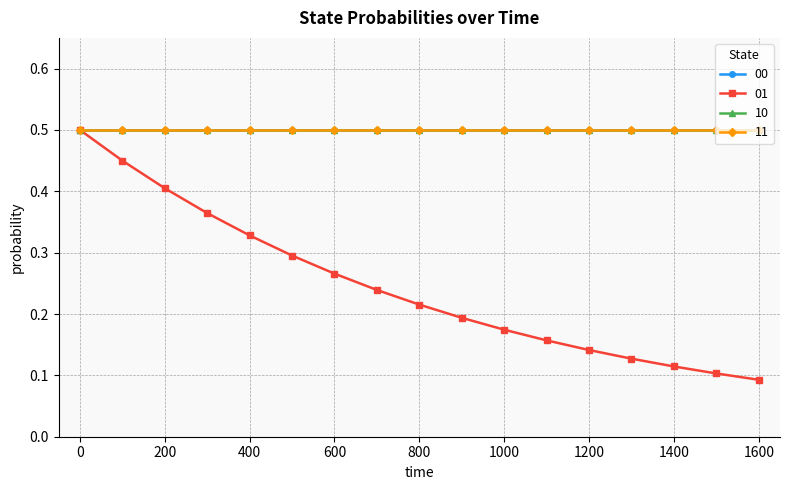

Reading left to right, what are all the values shown in this chart?

00: 0=0.5	100=0.5	200=0.5	300=0.5	400=0.5	500=0.5	600=0.5	700=0.5	800=0.5	900=0.5	1000=0.5	1100=0.5	1200=0.5	1300=0.5	1400=0.5	1500=0.5	1600=0.5
01: 0=0.5	100=0.5	200=0.4	300=0.4	400=0.3	500=0.3	600=0.3	700=0.2	800=0.2	900=0.2	1000=0.2	1100=0.2	1200=0.1	1300=0.1	1400=0.1	1500=0.1	1600=0.1
10: 0=0.5	100=0.5	200=0.5	300=0.5	400=0.5	500=0.5	600=0.5	700=0.5	800=0.5	900=0.5	1000=0.5	1100=0.5	1200=0.5	1300=0.5	1400=0.5	1500=0.5	1600=0.5
11: 0=0.5	100=0.5	200=0.5	300=0.5	400=0.5	500=0.5	600=0.5	700=0.5	800=0.5	900=0.5	1000=0.5	1100=0.5	1200=0.5	1300=0.5	1400=0.5	1500=0.5	1600=0.5